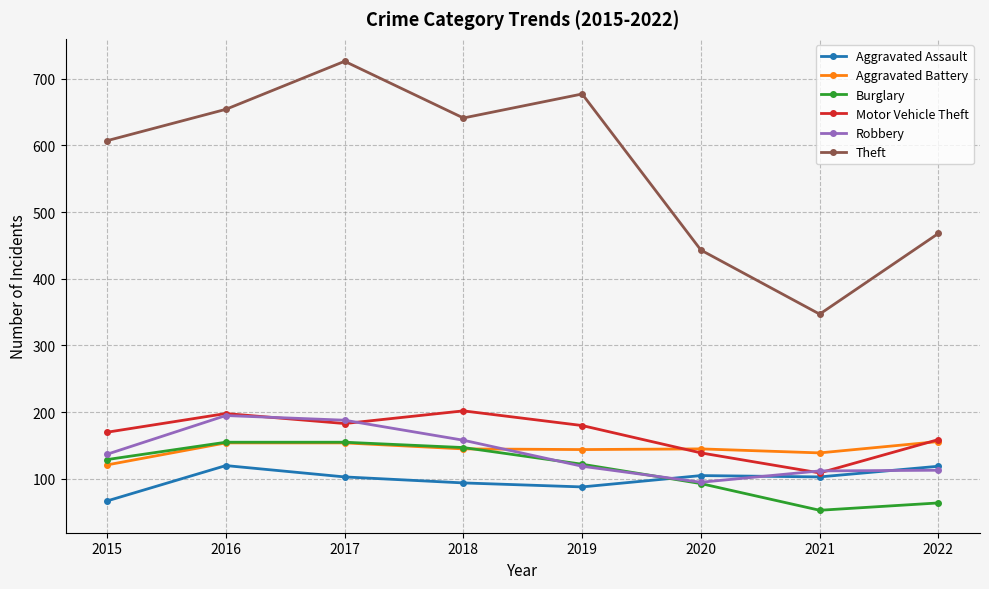

What is the lowest value of the Burglary series?

53